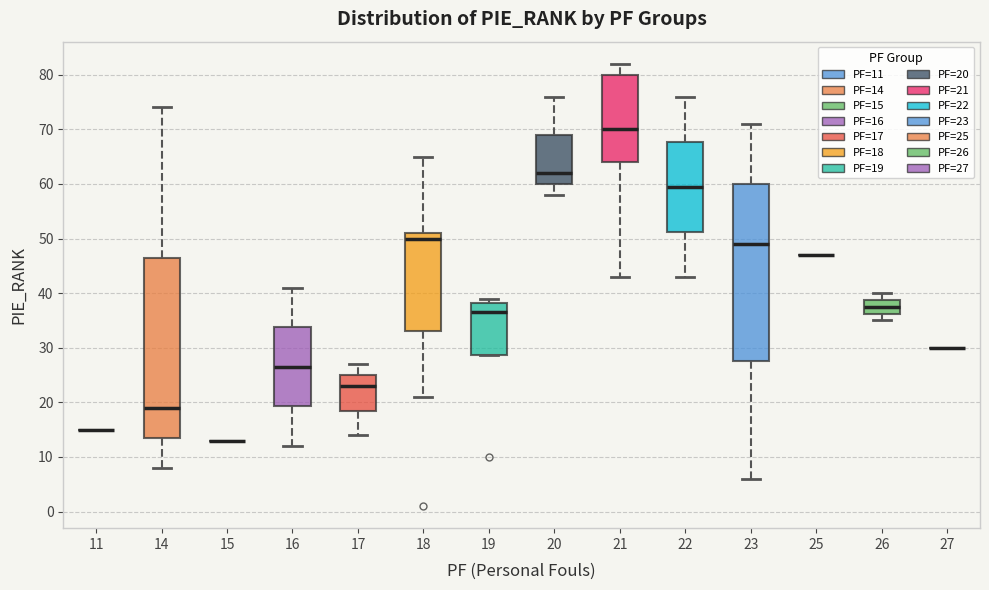

Reading left to right, transcribe this box plot: for each box, give where its median line is, the range the box spans, and where its two whiskers end, as read against the y-axis. The values are not printed on the chart, so give them approximately, as read against the axis.

11: box collapsed to a line at 15, whiskers 15 to 15
14: median 19, box 14 to 47, whiskers 8 to 74
15: box collapsed to a line at 13, whiskers 13 to 13
16: median 27, box 19 to 34, whiskers 12 to 41
17: median 23, box 19 to 25, whiskers 14 to 27
18: median 50, box 33 to 51, whiskers 21 to 65
19: median 37, box 29 to 38, whiskers 29 to 39
20: median 62, box 60 to 69, whiskers 58 to 76
21: median 70, box 64 to 80, whiskers 43 to 82
22: median 60, box 51 to 68, whiskers 43 to 76
23: median 49, box 28 to 60, whiskers 6 to 71
25: box collapsed to a line at 47, whiskers 47 to 47
26: median 38, box 36 to 39, whiskers 35 to 40
27: box collapsed to a line at 30, whiskers 30 to 30